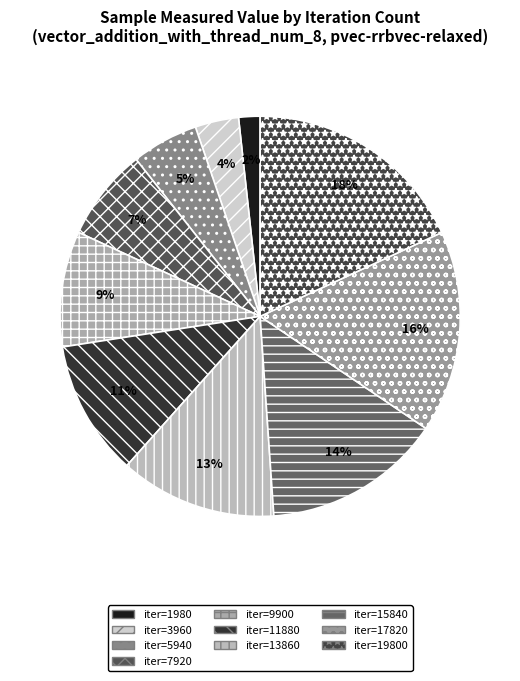

To the nearest percent, what is the average slice percentage?

10%